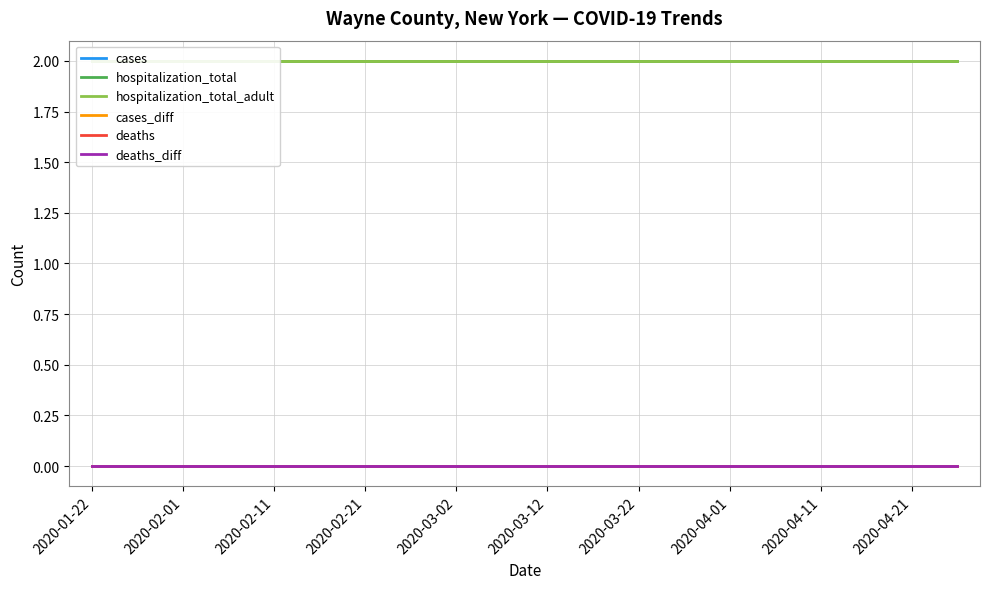

Is the value of cases at 2020-02-11 greater than the value of deaths_diff at 2020-04-21?

No